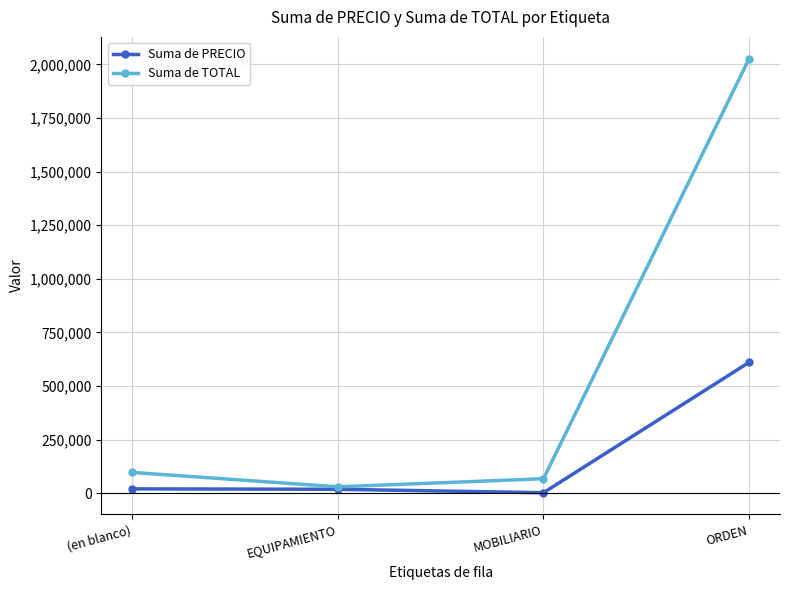

At which category is the sum across all series the highest?

ORDEN